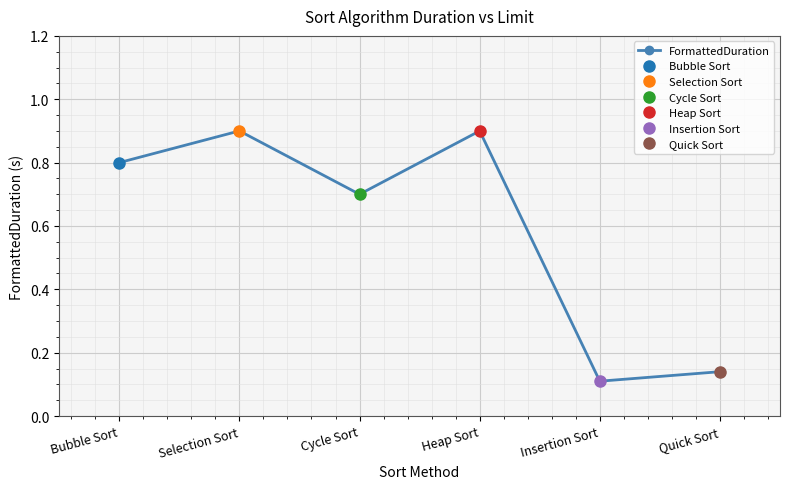

What is the label of the 4th point from the right?

Cycle Sort